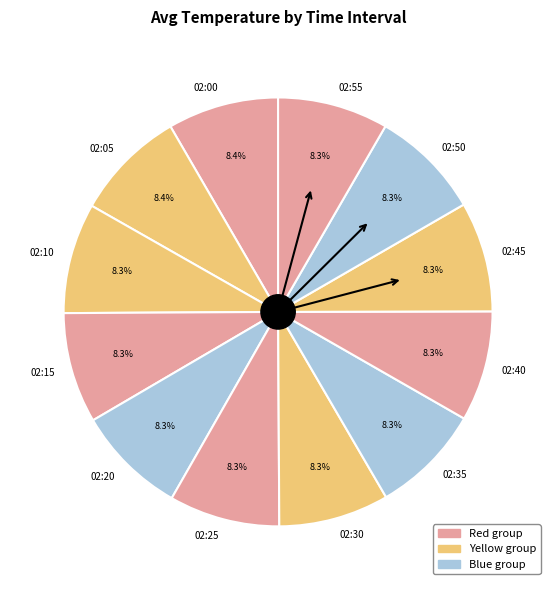

What portion of the pie excludes 02:25?

91.7%